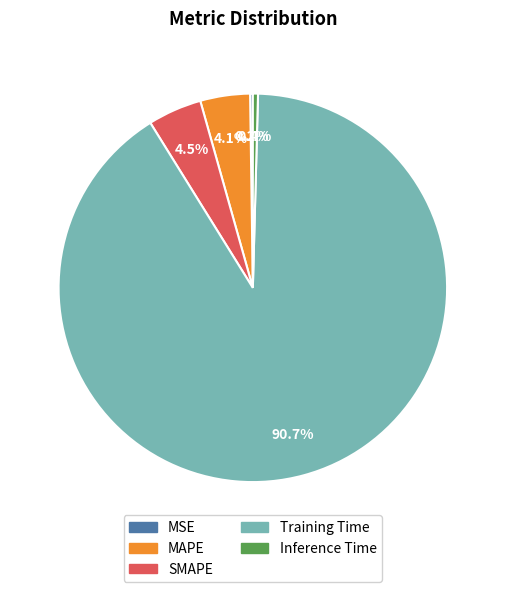

What is the largest slice in the pie chart?

Training Time